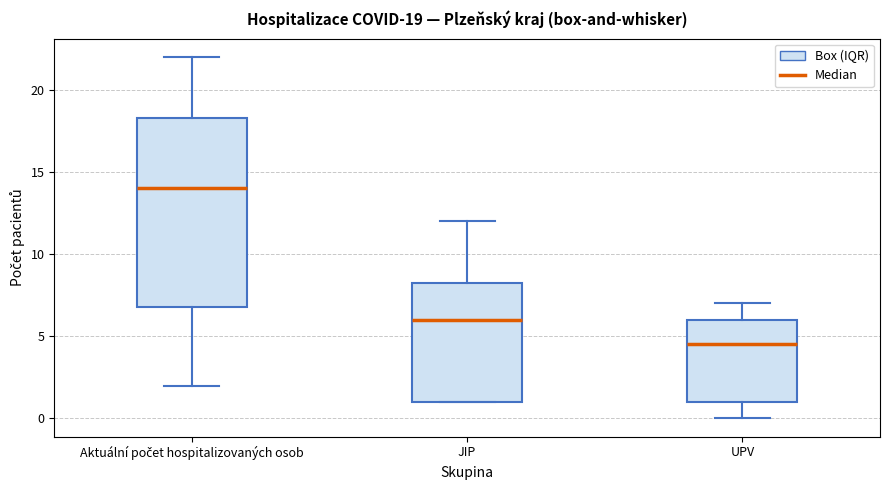

Which box is the tallest, from its lower edge to its upper edge?

Aktuální počet hospitalizovaných osob